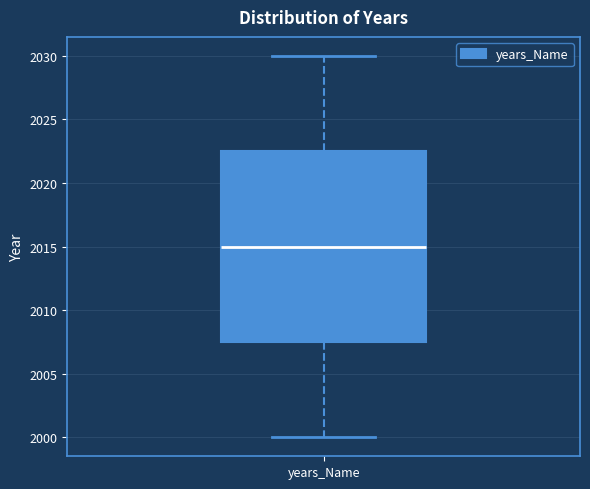

Transcribe this box plot: give where the median line is, the range the box spans, and where the two whiskers end, as read against the y-axis. The values are not printed on the chart, so give them approximately, as read against the axis.

median 2015.0, box 2007.5 to 2022.5, whiskers 2000.0 to 2030.0